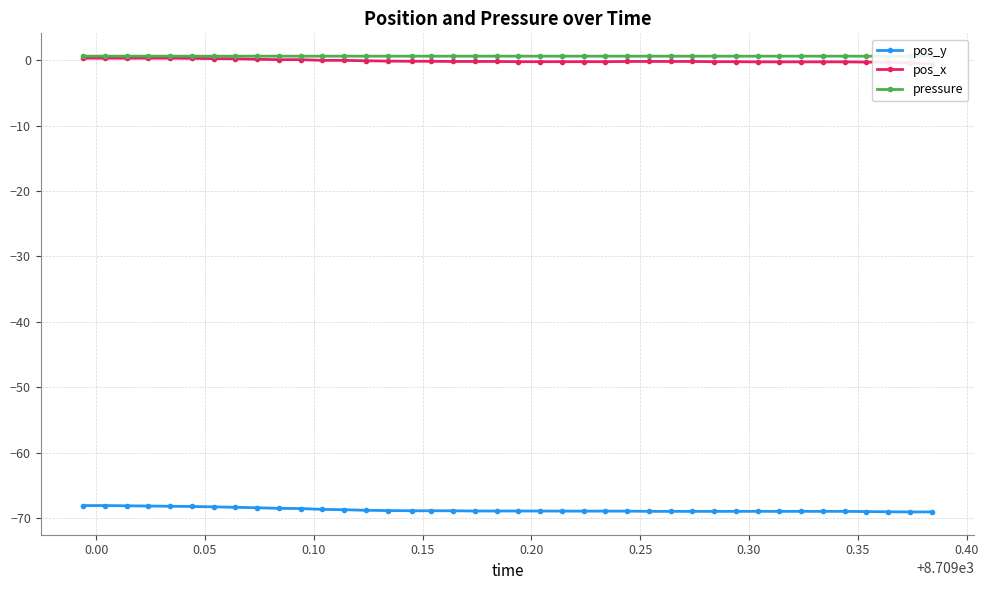

What is the lowest value of the pos_y series?

-69.1